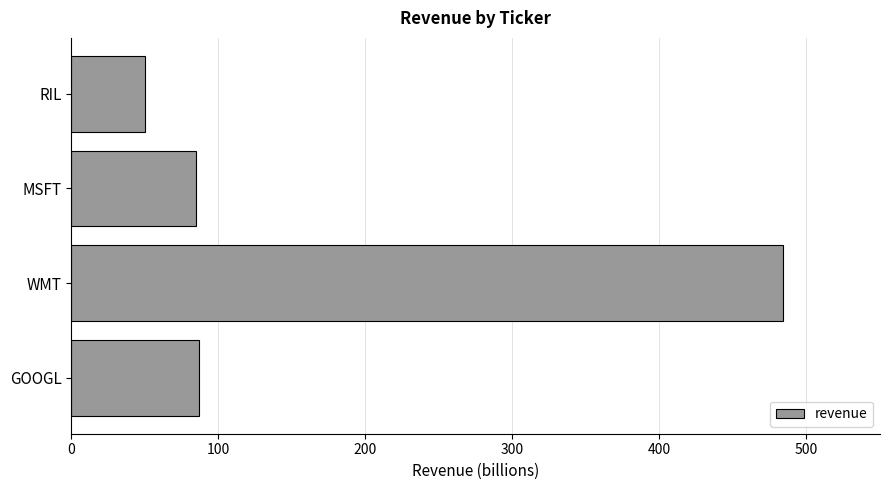

What is the difference between the maximum and second lowest values?

399